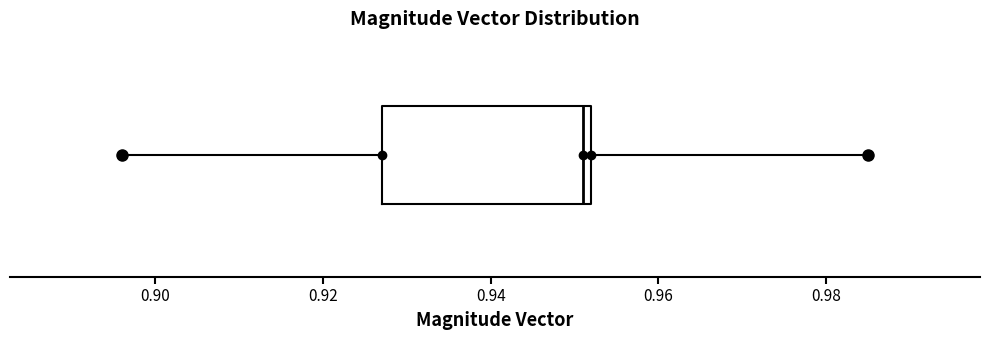

Read this box plot against the x-axis: the position of the median line, the range covered by the box, and the ends of both whiskers. The values are not printed on the chart, so give them approximately, as read against the axis.

median 0.952 (just left of the box's right edge), box 0.928 to 0.952, whiskers 0.896 to 0.986